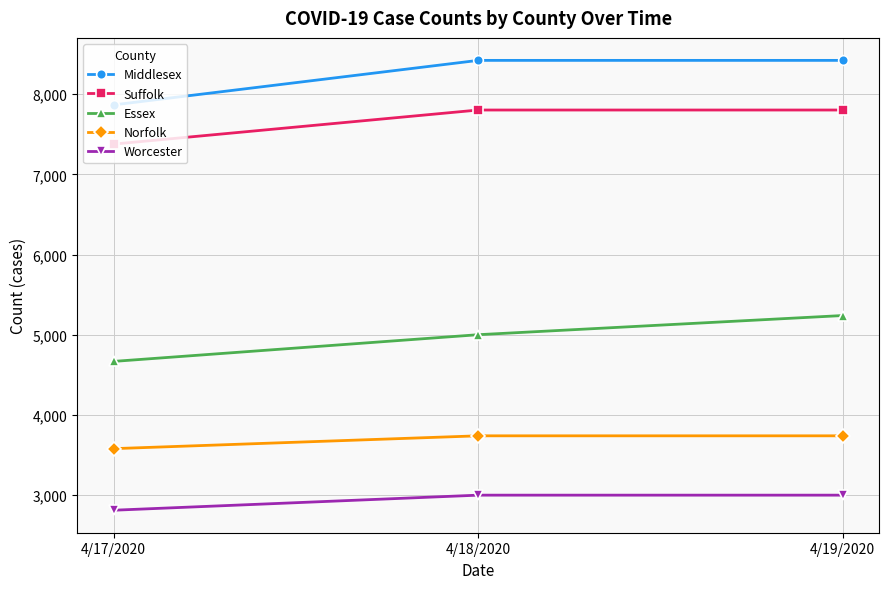

What is the label of the 3rd point from the left?

4/19/2020